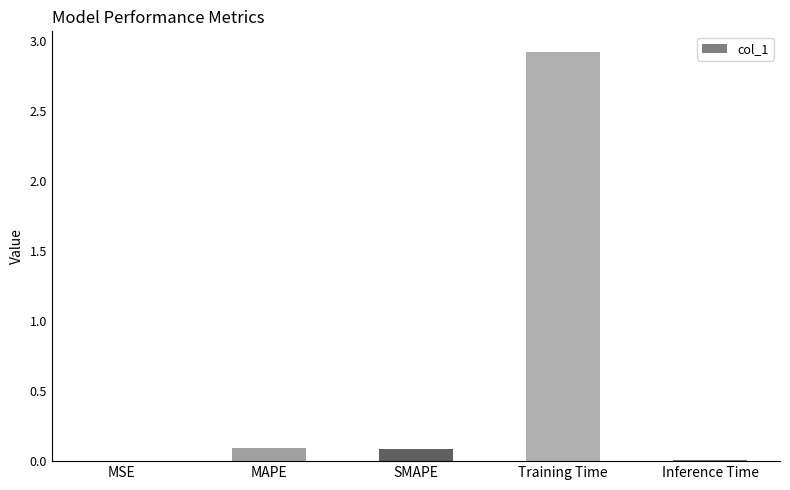

Which label corresponds to the largest value in the chart?

Training Time